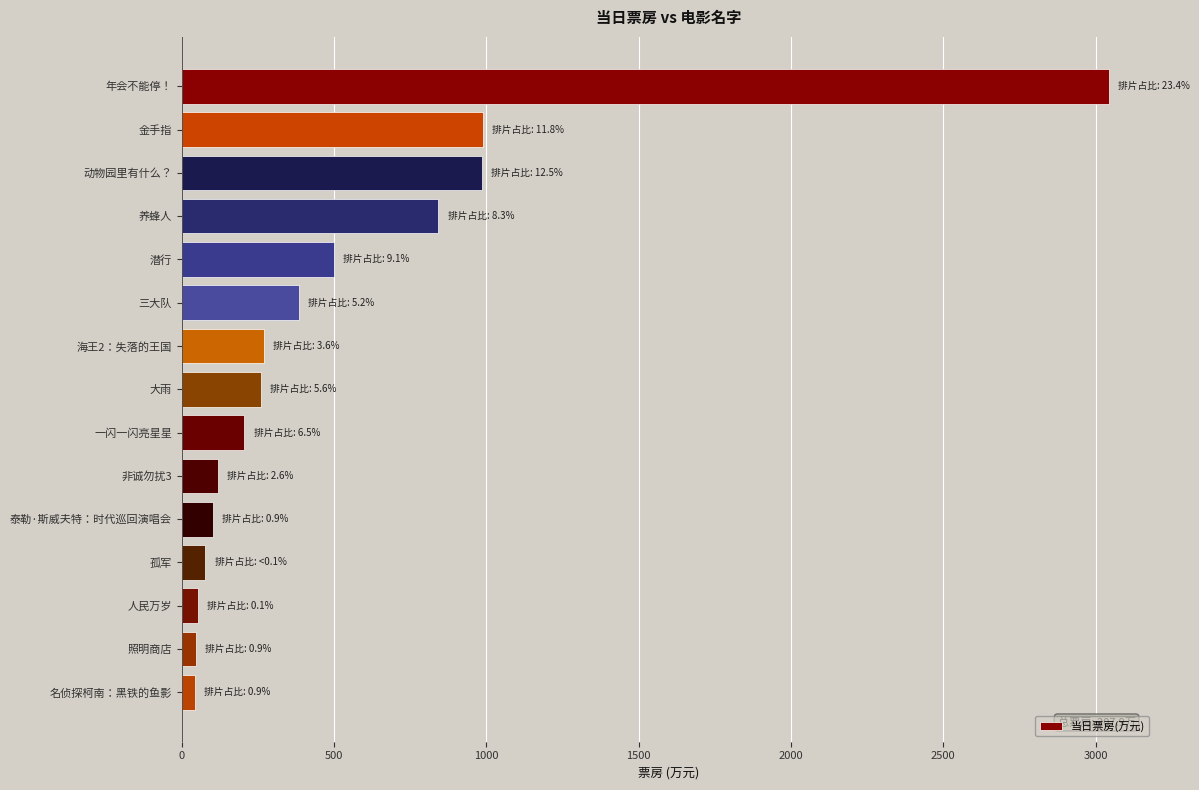

What is the difference between the second highest and minimum values?

944.1